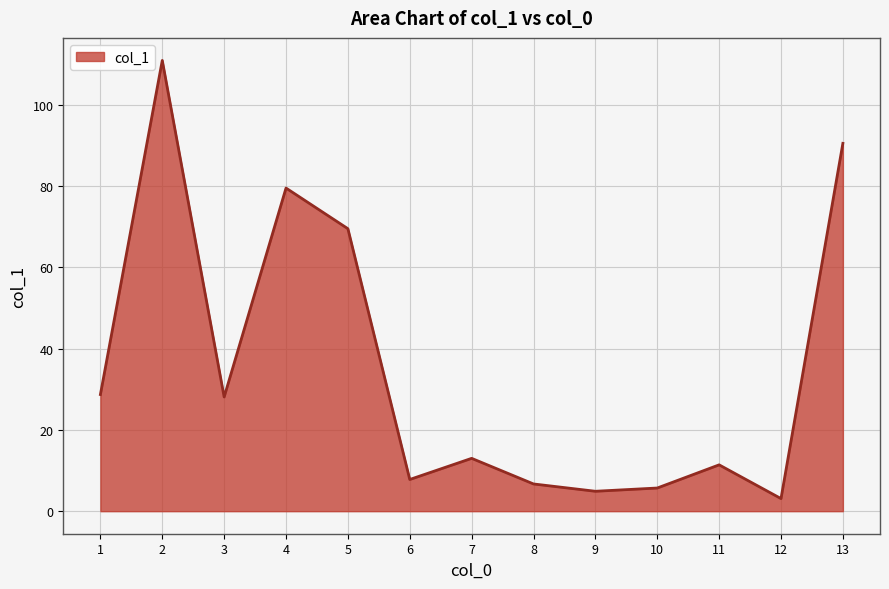

Which category has the highest value across all series?

2